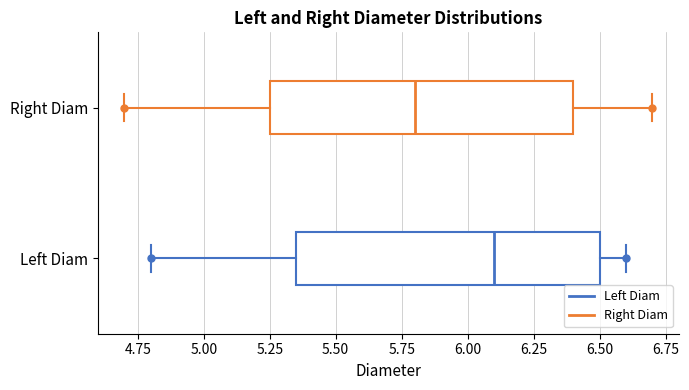

Which box's median line is the furthest to the right?

Left Diam